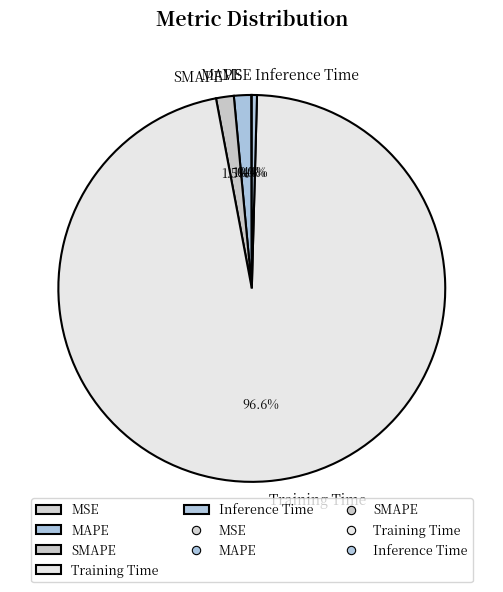

To the nearest percent, what percentage of the pie is MAPE?

1%